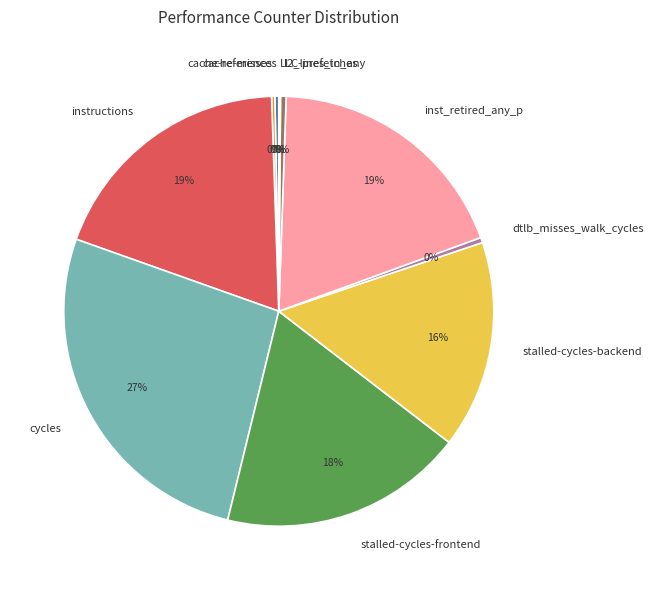

Is the sum of cache-references and instructions greater than half?

No